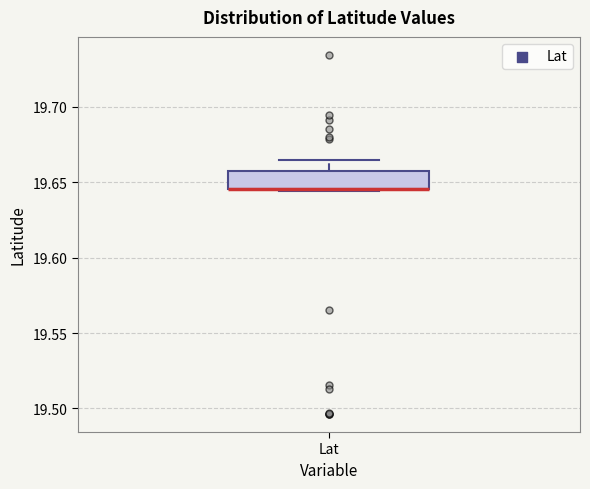

Read this box plot against the y-axis: the position of the median line, the range covered by the box, and the ends of both whiskers. The values are not printed on the chart, so give them approximately, as read against the axis.

median 19.645 (drawn on the box's lower edge), box 19.645 to 19.660, whiskers 19.645 to 19.665